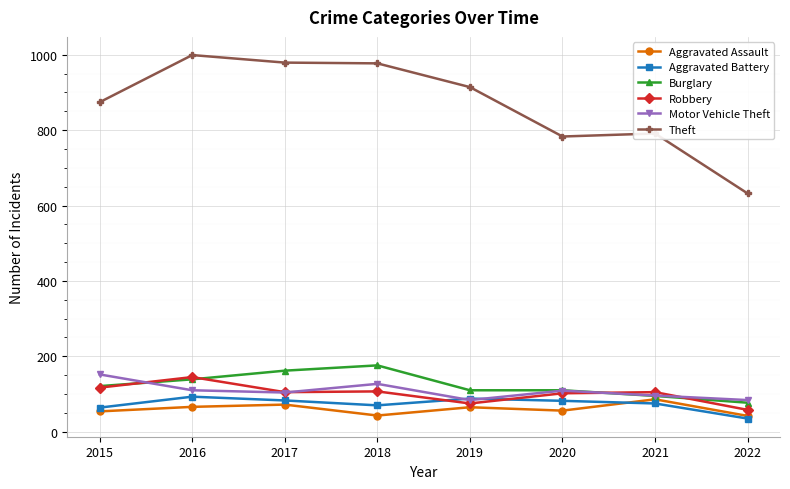

What is the value of the Aggravated Battery point at the 5th from the left?

88